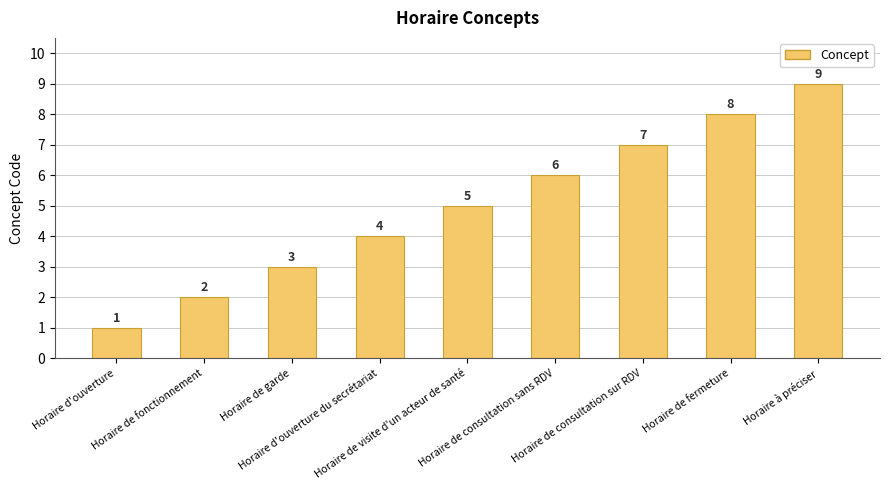

What is the label of the 6th bar from the right?

Horaire d'ouverture du secrétariat